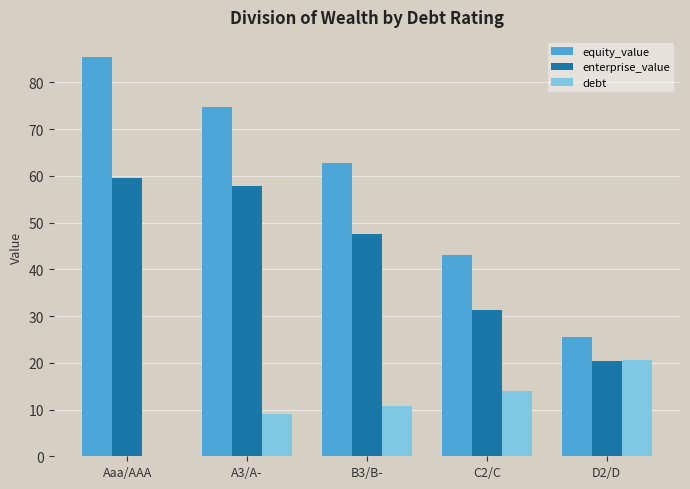

Which label corresponds to the largest value in the chart?

Aaa/AAA